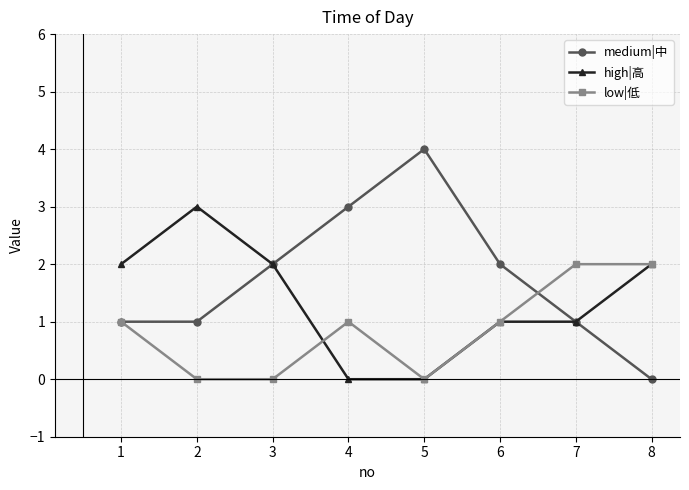

How many lines are shown in the chart?

3